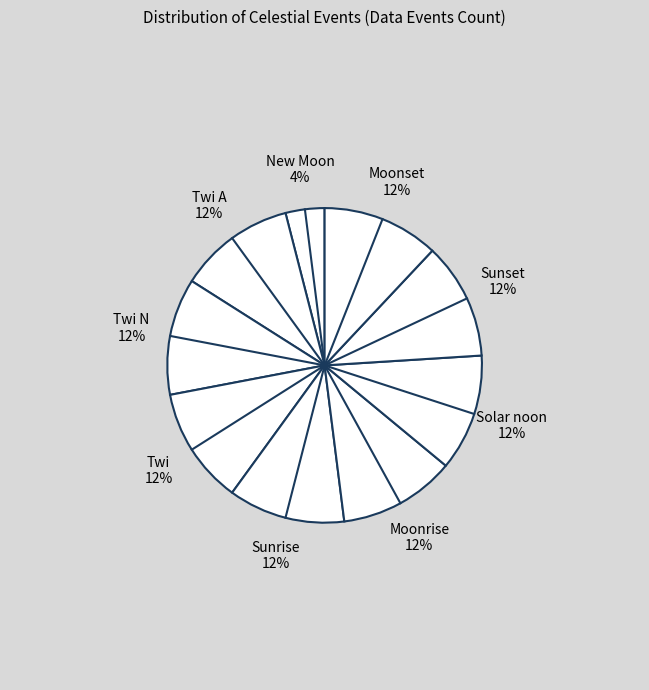

True or false: Twi N accounts for 1% of the total.

False